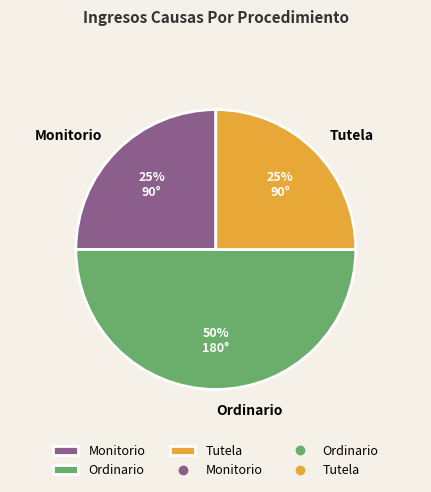

To the nearest percent, what percentage of the pie is Tutela?

25%